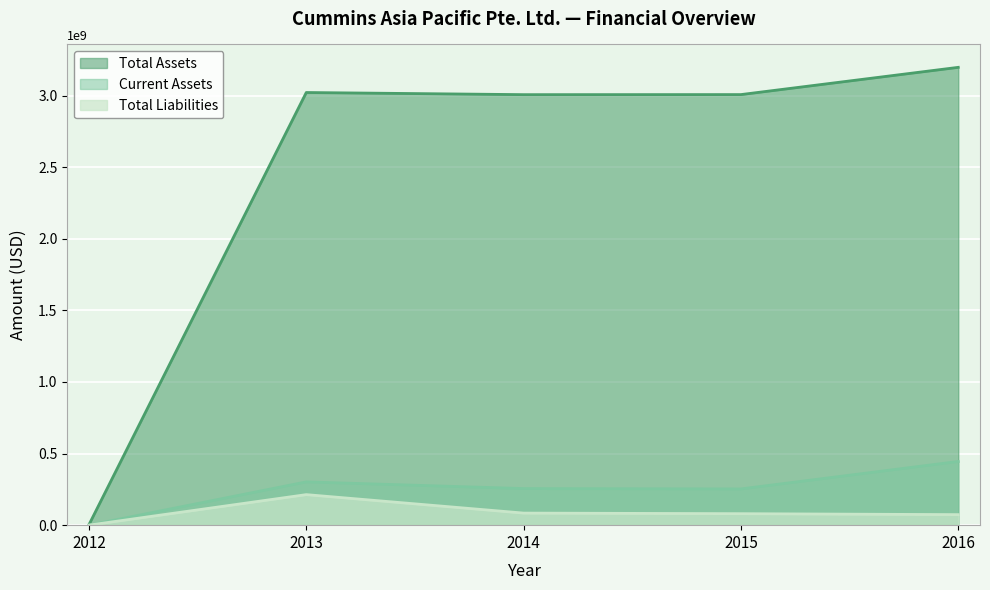

What is the difference between the Current Assets values at 2013 and 2012?

301926735